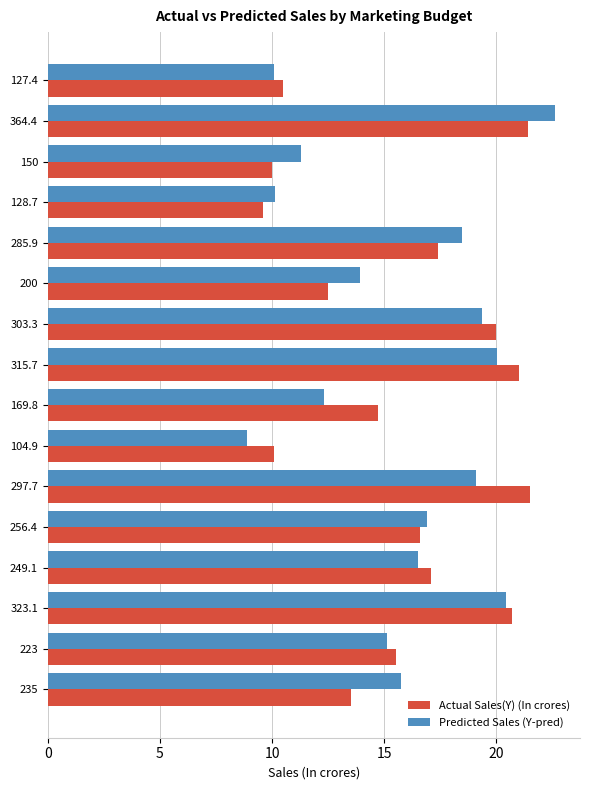

At 169.8, list the series in order from smallest to largest.

Predicted Sales (Y-pred), Actual Sales(Y) (In crores)